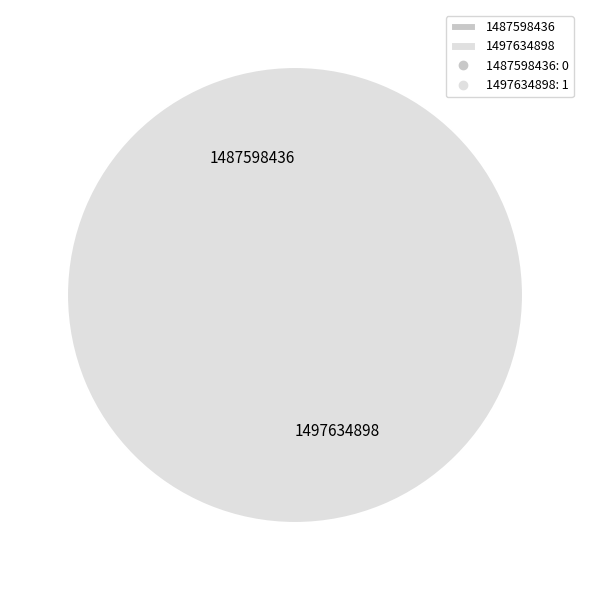

Which slice is the smallest?

1487598436